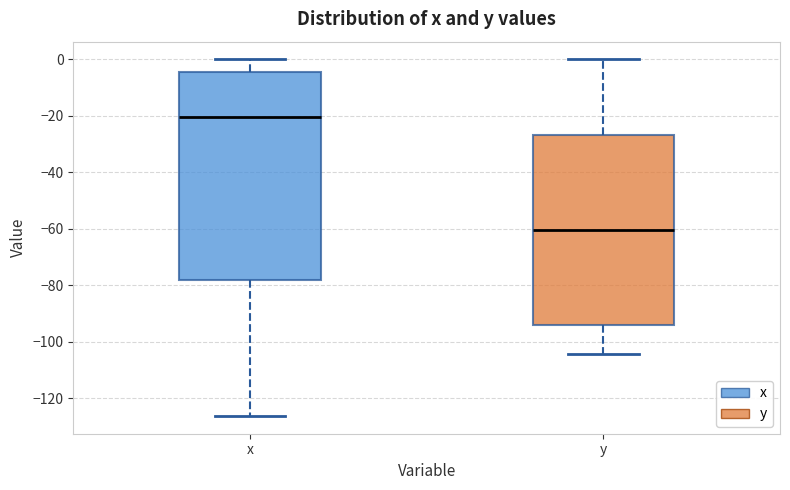

Reading left to right, read every box against the y-axis: the position of its median line, the range the box covers, and the ends of its whiskers. The values are not printed on the chart, so give them approximately, as read against the axis.

x: median -20, box -78 to -4, whiskers -126 to 0
y: median -60, box -94 to -26, whiskers -104 to 0